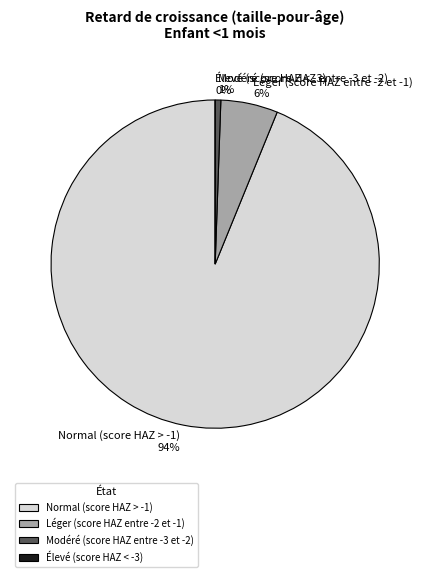

How many slices are in this pie chart?

4